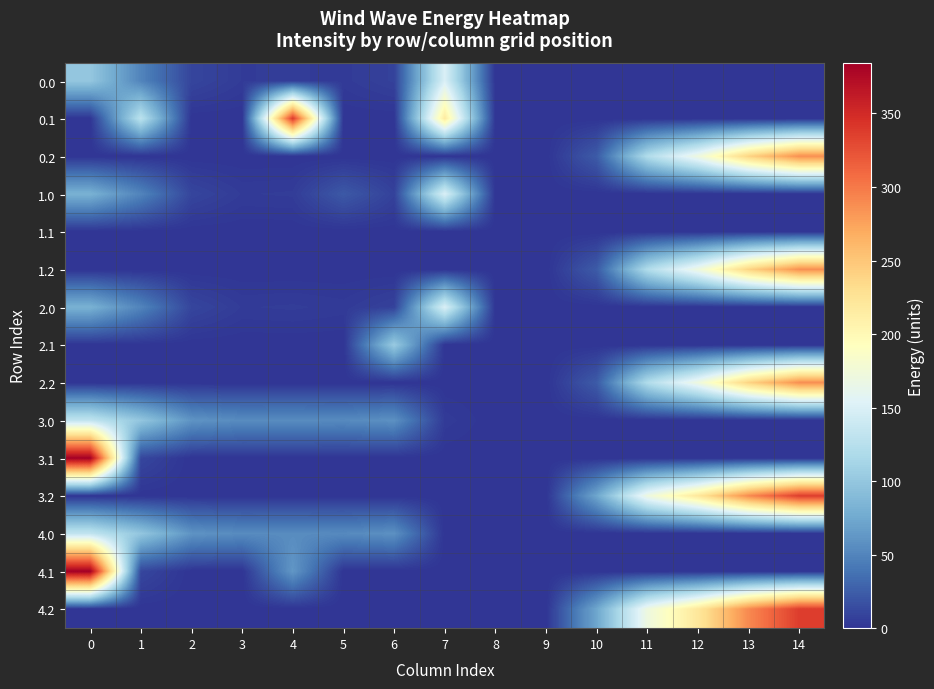

Reading left to right, what are all the values shown in this chart?

0.0: 0=100.3	1=49.5	2=10.3	3=4.4	4=4.9	5=3.8	6=8.0	7=150.1	8=0.0	9=0.0	10=0.0	11=0.0	12=0.0	13=0.0	14=0.0
0.1: 0=0.0	1=127.9	2=0.0	3=0.0	4=339.6	5=0.0	6=0.0	7=217.1	8=0.0	9=0.0	10=0.0	11=0.0	12=0.0	13=0.0	14=0.0
0.2: 0=0.0	1=0.0	2=0.0	3=0.0	4=0.0	5=0.0	6=0.0	7=0.0	8=0.0	9=0.0	10=23.5	11=120.6	12=171.2	13=240.4	14=287.4
1.0: 0=82.0	1=49.5	2=10.3	3=4.4	4=4.9	5=22.1	6=8.0	7=150.1	8=0.0	9=0.0	10=0.0	11=0.0	12=0.0	13=0.0	14=0.0
1.1: 0=0.0	1=0.0	2=0.0	3=0.0	4=0.0	5=0.0	6=0.0	7=0.0	8=0.0	9=0.0	10=0.0	11=0.0	12=0.0	13=0.0	14=0.0
1.2: 0=0.0	1=0.0	2=0.0	3=0.0	4=0.0	5=0.0	6=0.0	7=0.0	8=0.0	9=0.0	10=23.5	11=120.6	12=171.2	13=240.4	14=287.4
2.0: 0=82.0	1=49.5	2=10.3	3=4.4	4=4.9	5=3.8	6=8.0	7=150.1	8=0.0	9=0.0	10=0.0	11=0.0	12=0.0	13=0.0	14=0.0
2.1: 0=0.0	1=0.0	2=0.0	3=0.0	4=0.0	5=0.0	6=103.3	7=0.0	8=0.0	9=0.0	10=0.0	11=0.0	12=0.0	13=0.0	14=0.0
2.2: 0=0.0	1=0.0	2=0.0	3=0.0	4=0.0	5=0.0	6=0.0	7=0.0	8=0.0	9=0.0	10=23.5	11=120.6	12=171.2	13=240.4	14=287.4
3.0: 0=132.0	1=99.5	2=60.3	3=54.4	4=54.9	5=53.8	6=58.0	7=4.0	8=0.0	9=0.0	10=0.0	11=0.0	12=0.0	13=0.0	14=0.0
3.1: 0=384.6	1=11.1	2=0.0	3=0.0	4=0.0	5=0.0	6=0.0	7=0.0	8=0.0	9=0.0	10=0.0	11=0.0	12=0.0	13=0.0	14=0.0
3.2: 0=0.0	1=0.0	2=0.0	3=0.0	4=0.0	5=0.0	6=0.0	7=0.0	8=0.0	9=0.0	10=73.5	11=170.6	12=221.2	13=290.4	14=337.4
4.0: 0=132.0	1=99.5	2=60.3	3=54.4	4=54.9	5=53.8	6=58.0	7=0.0	8=0.0	9=0.0	10=0.0	11=0.0	12=0.0	13=0.0	14=0.0
4.1: 0=384.6	1=11.1	2=0.0	3=0.0	4=62.7	5=0.0	6=0.0	7=0.0	8=0.0	9=0.0	10=0.0	11=0.0	12=0.0	13=0.0	14=0.0
4.2: 0=0.0	1=0.0	2=0.0	3=0.0	4=0.0	5=0.0	6=0.0	7=0.0	8=0.0	9=0.0	10=73.5	11=170.6	12=221.2	13=290.4	14=337.4